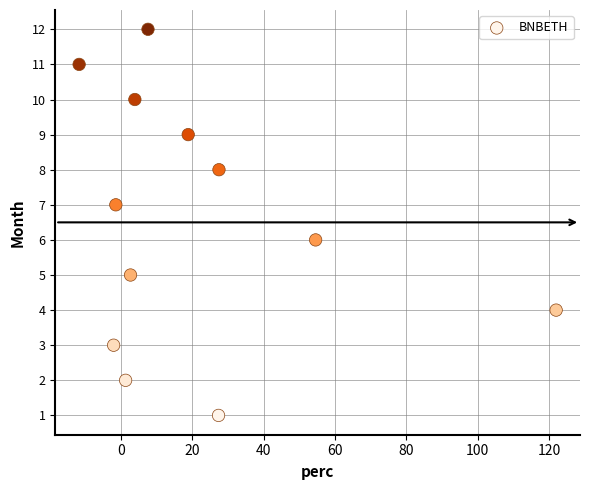

What is the range of Y values (max minus min)?

11